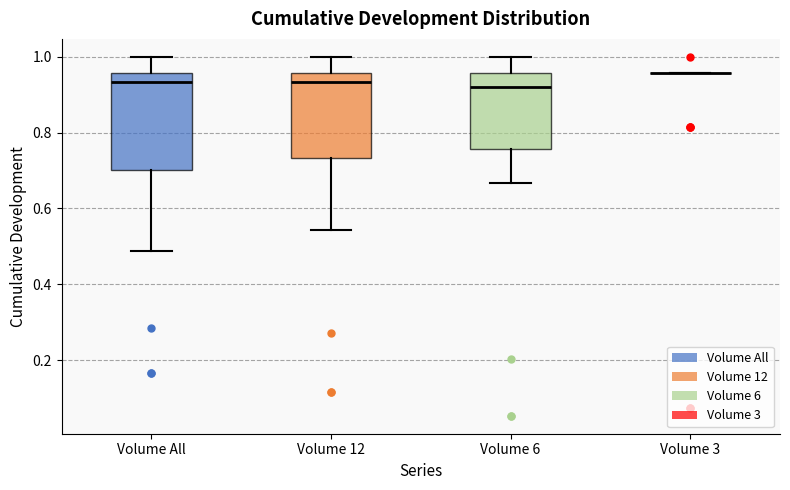

Comparing the boxes themselves (not the whiskers), which one is the tallest?

Volume All